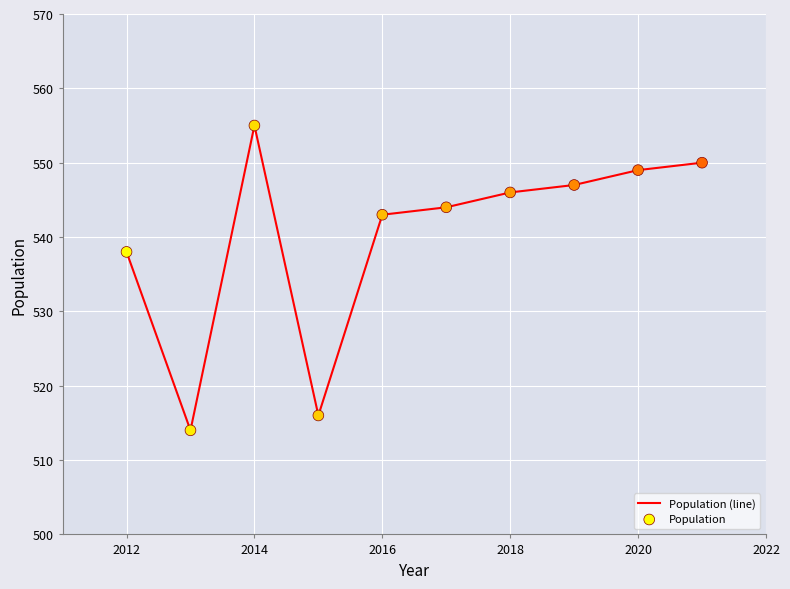

What is the difference between the maximum and minimum values?

41